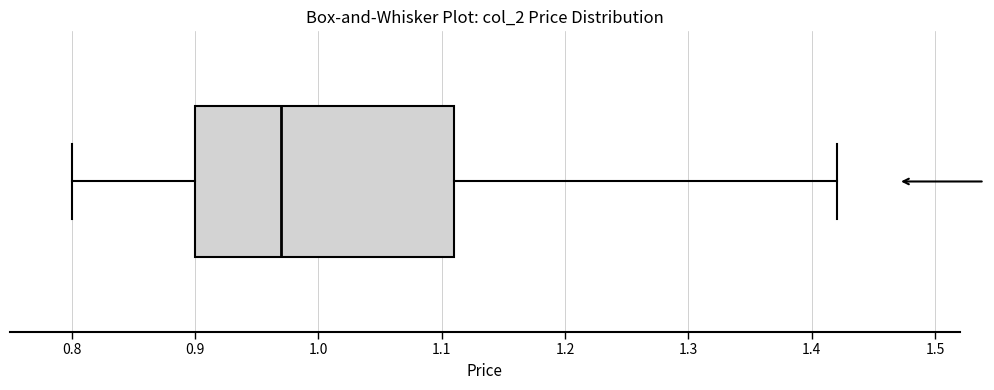

Where does the median line of the box sit on the x-axis? The values are not printed on the chart, so give them approximately, as read against the axis.

0.97